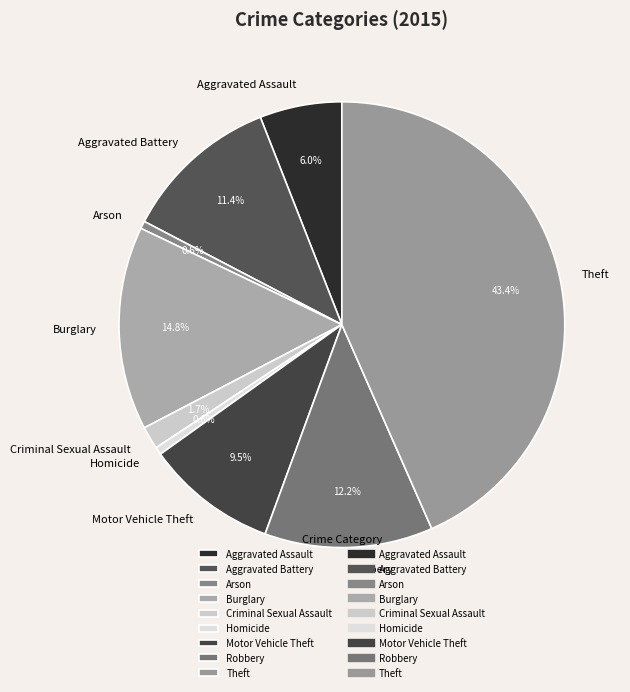

To the nearest percent, what percentage of the pie is Homicide?

1%